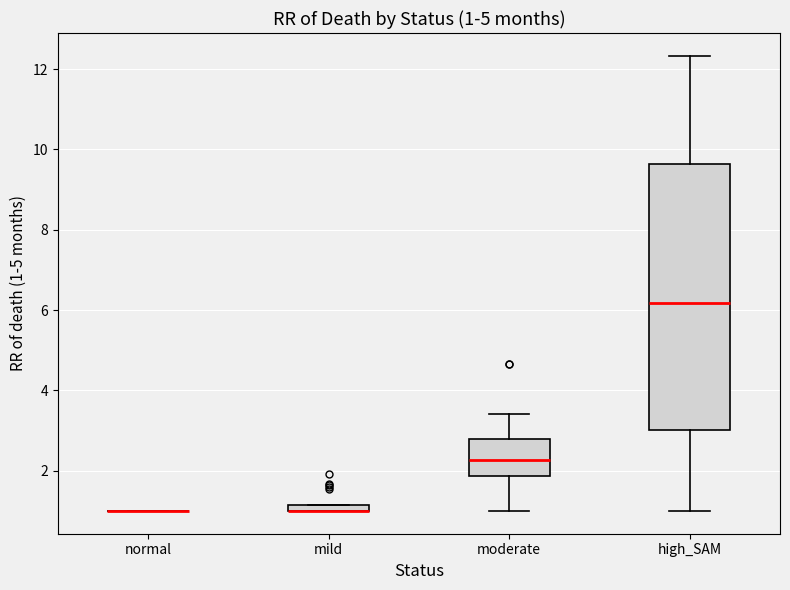

Comparing the boxes themselves (not the whiskers), which one is the tallest?

high_SAM